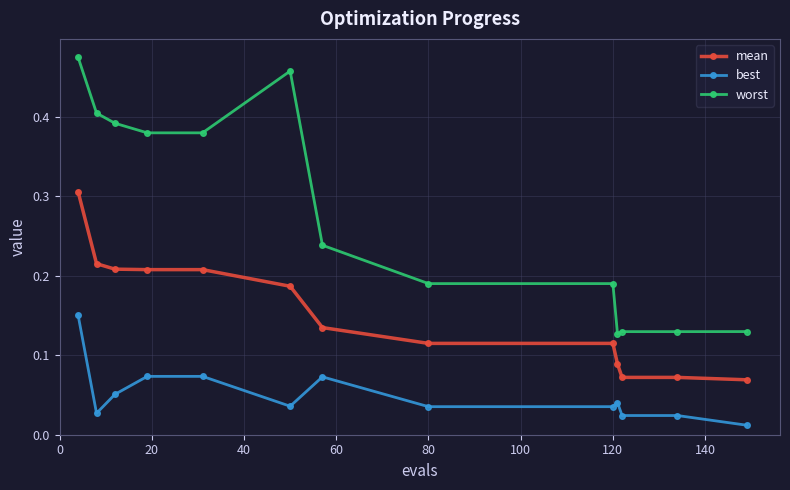

How many worst values are between 0 and 1?

13